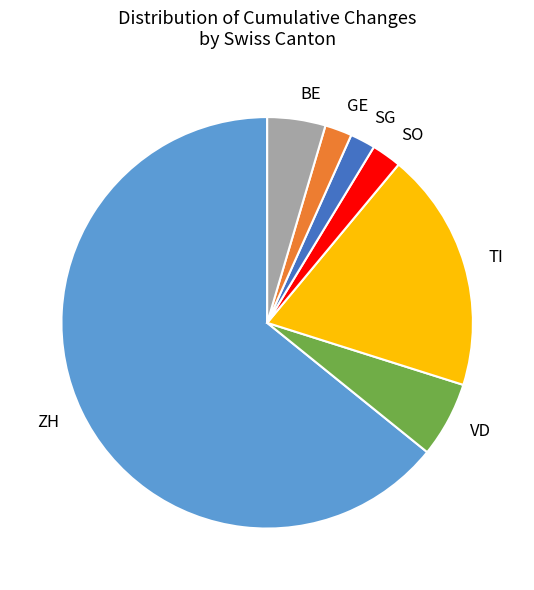

Which slice is the largest?

ZH